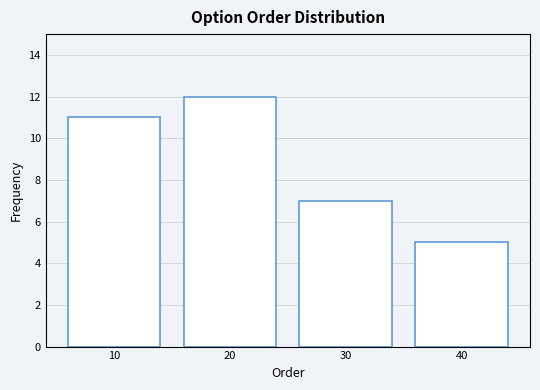

Reading left to right, transcribe this chart: for each bar, give the range it covers on the x-axis and its height. The values are not printed on the chart, so give them approximately, as read against the axis.

5 to 15: 11
15 to 25: 12
25 to 35: 7
35 to 45: 5